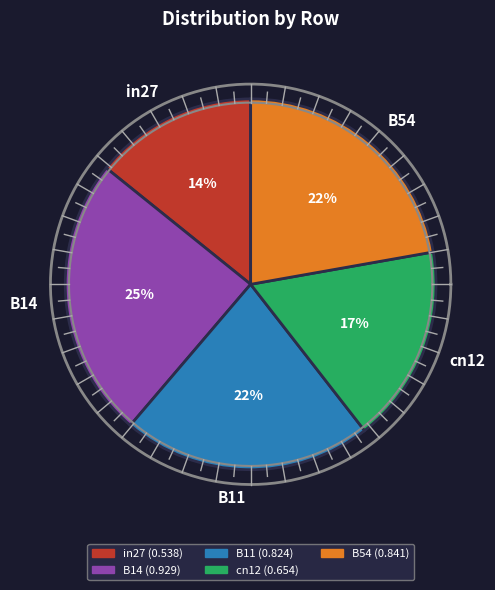

How many segments does this pie chart have?

5